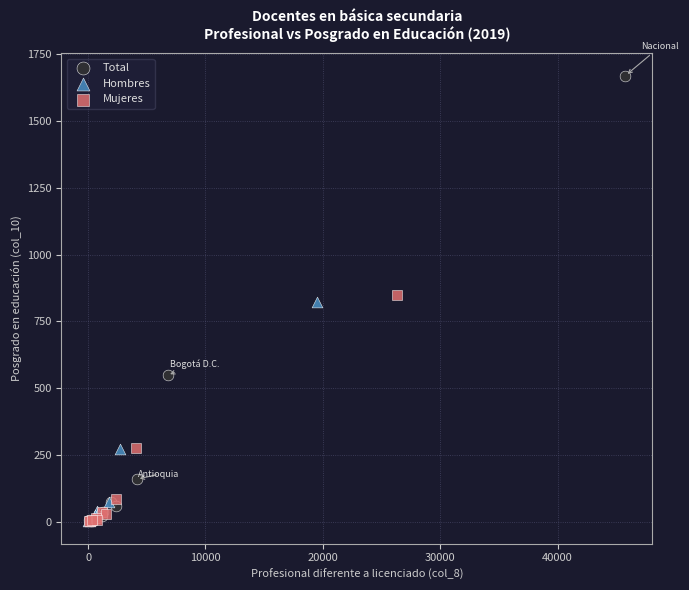

Which series contains the highest Y value?

Total